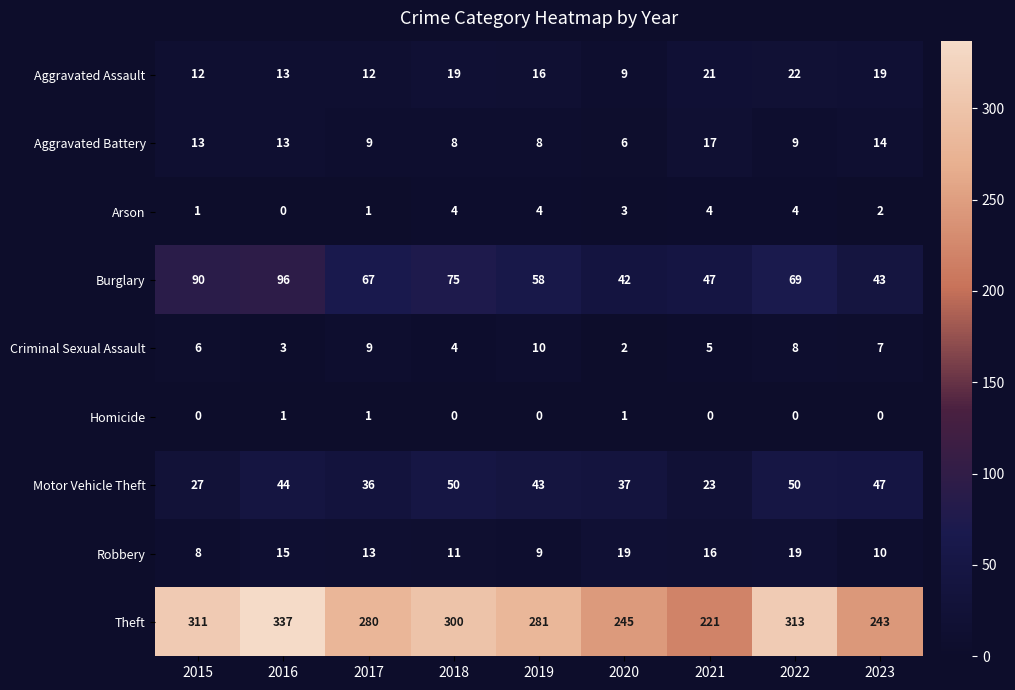

At which label is Theft closest to 279?

2017